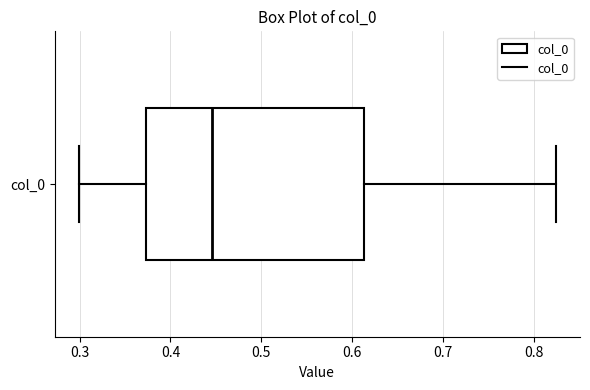

Transcribe this box plot: give where the median line is, the range the box spans, and where the two whiskers end, as read against the x-axis. The values are not printed on the chart, so give them approximately, as read against the axis.

median 0.45, box 0.37 to 0.61, whiskers 0.30 to 0.82